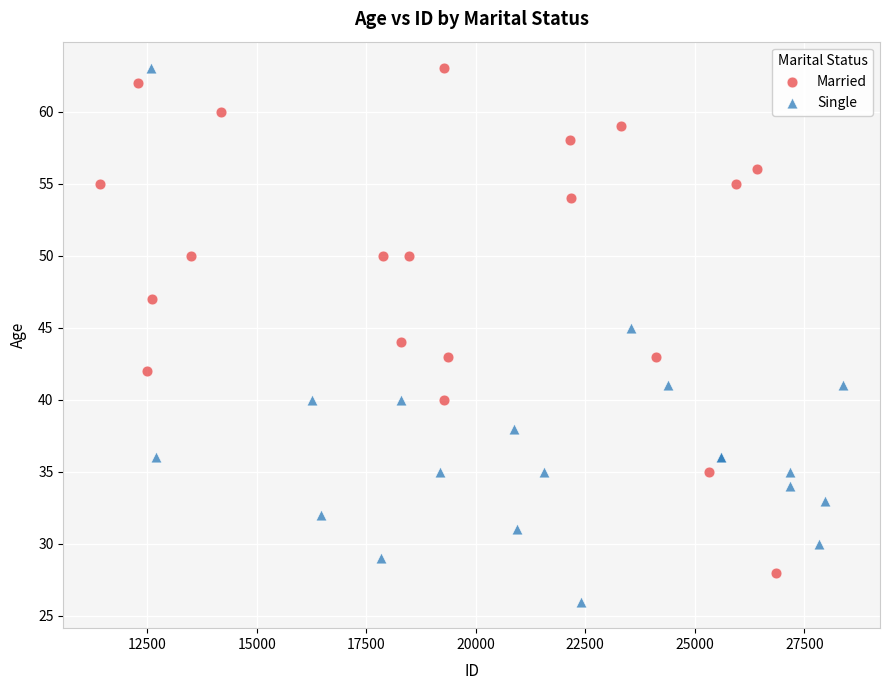

Which series contains the lowest Y value?

Single